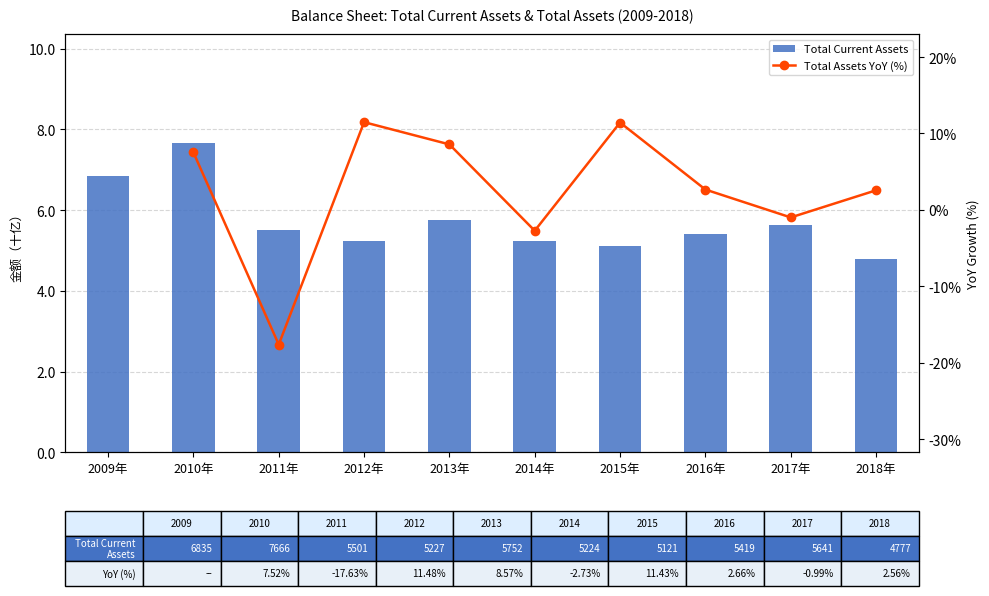

How many bars are there in total?

10